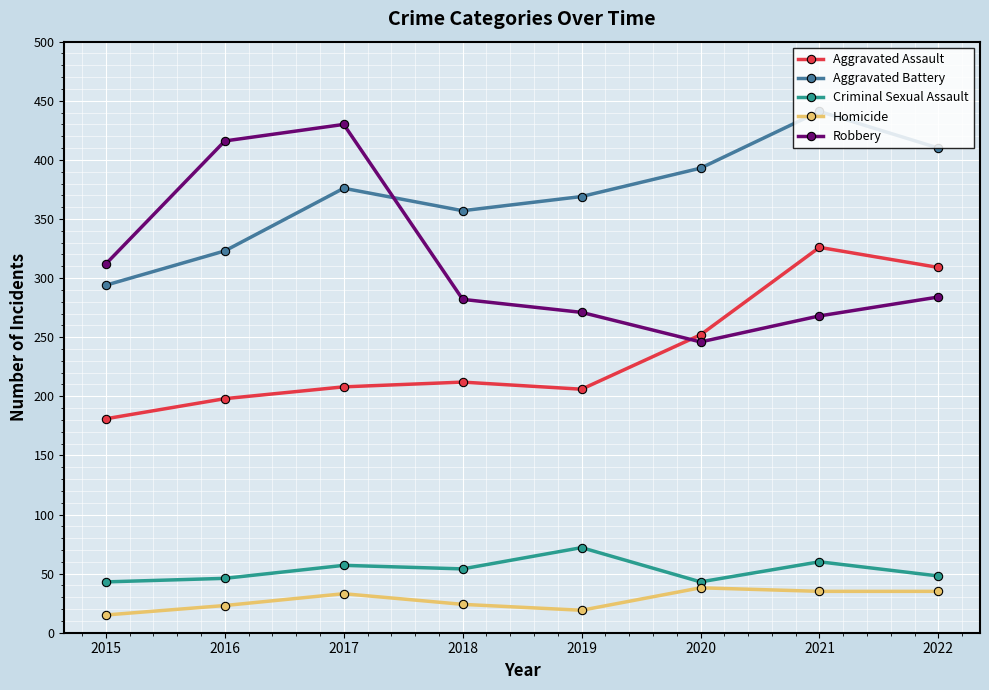

What is the difference between the highest and lowest values at 2015?

297